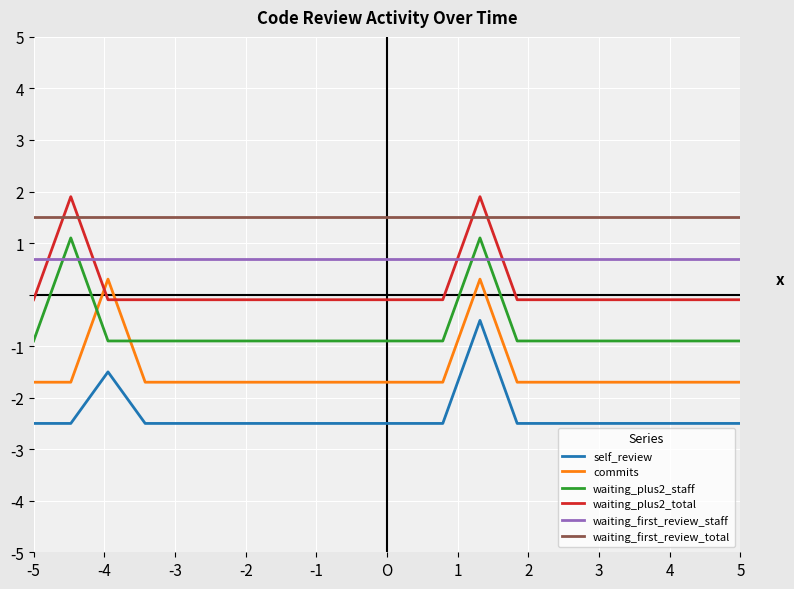

Reading left to right, transcribe all the data shown in this chart.

self_review: -2.5	-2.5	-1.5	-2.5	-2.5	-2.5	-2.5	-2.5	-2.5	-2.5	-2.5	-2.5	-0.5	-2.5	-2.5	-2.5	-2.5	-2.5	-2.5	-2.5
commits: -1.7	-1.7	0.3	-1.7	-1.7	-1.7	-1.7	-1.7	-1.7	-1.7	-1.7	-1.7	0.3	-1.7	-1.7	-1.7	-1.7	-1.7	-1.7	-1.7
waiting_plus2_staff: -0.9	1.1	-0.9	-0.9	-0.9	-0.9	-0.9	-0.9	-0.9	-0.9	-0.9	-0.9	1.1	-0.9	-0.9	-0.9	-0.9	-0.9	-0.9	-0.9
waiting_plus2_total: -0.1	1.9	-0.1	-0.1	-0.1	-0.1	-0.1	-0.1	-0.1	-0.1	-0.1	-0.1	1.9	-0.1	-0.1	-0.1	-0.1	-0.1	-0.1	-0.1
waiting_first_review_staff: 0.7	0.7	0.7	0.7	0.7	0.7	0.7	0.7	0.7	0.7	0.7	0.7	0.7	0.7	0.7	0.7	0.7	0.7	0.7	0.7
waiting_first_review_total: 1.5	1.5	1.5	1.5	1.5	1.5	1.5	1.5	1.5	1.5	1.5	1.5	1.5	1.5	1.5	1.5	1.5	1.5	1.5	1.5